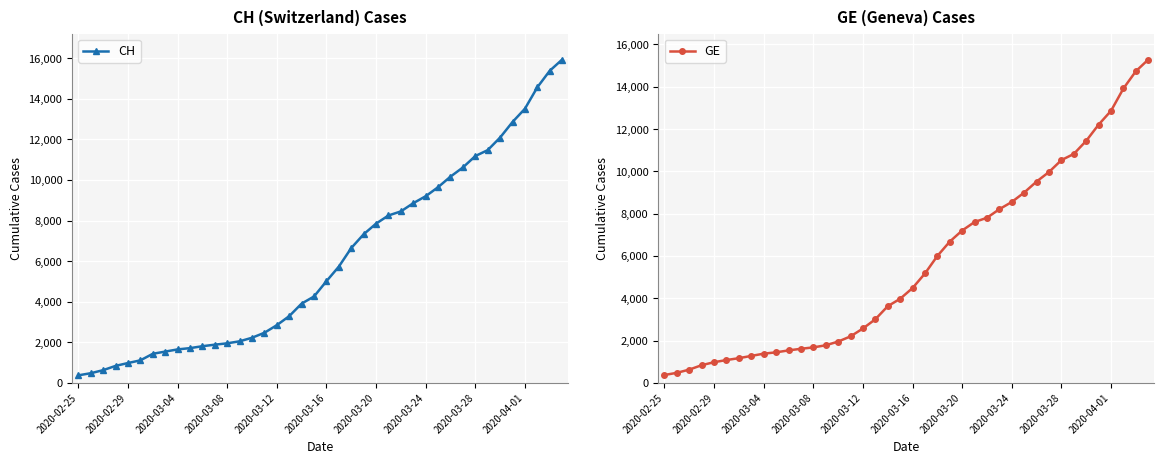

What is the maximum value shown in the chart?

15926